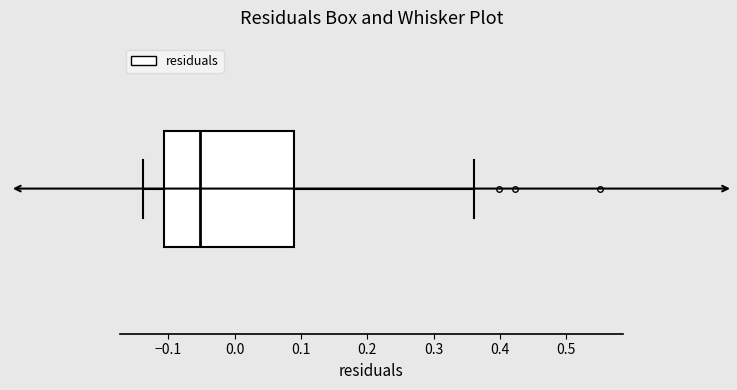

Transcribe this box plot: give where the median line is, the range the box spans, and where the two whiskers end, as read against the x-axis. The values are not printed on the chart, so give them approximately, as read against the axis.

median -0.05, box -0.11 to 0.09, whiskers -0.14 to 0.36